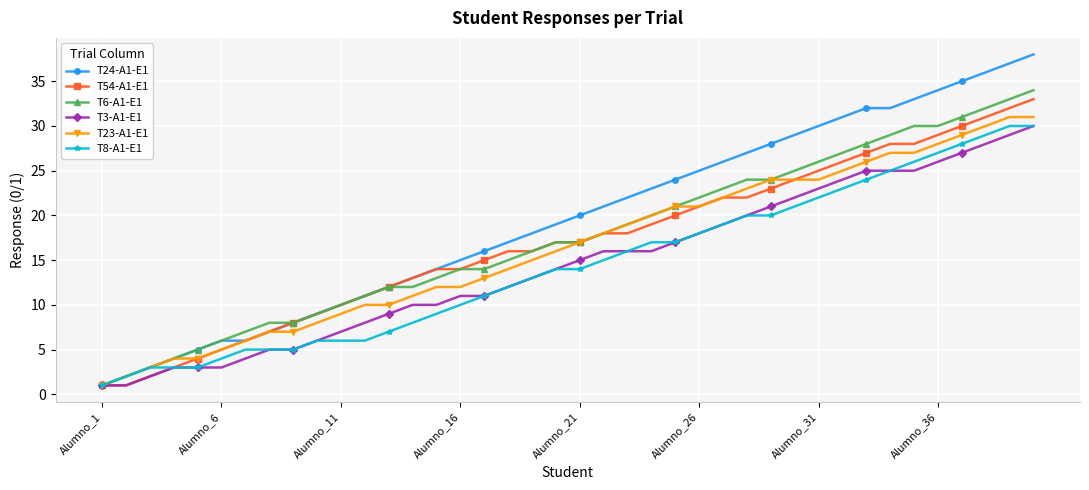

Which series has the largest total across all categories?

T24-A1-E1